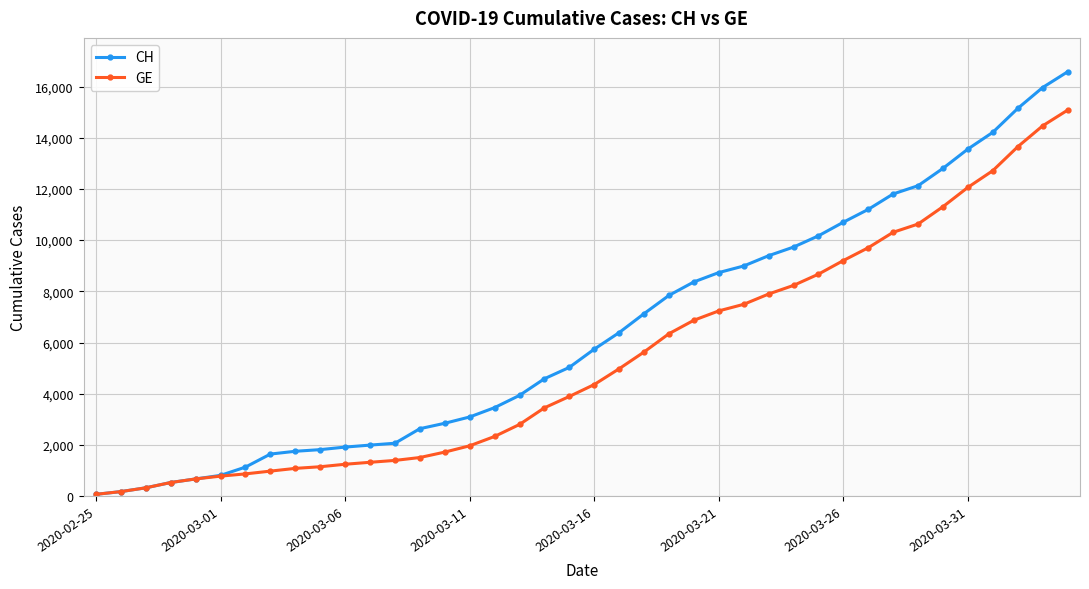

What are all the series names shown in the legend?

CH, GE